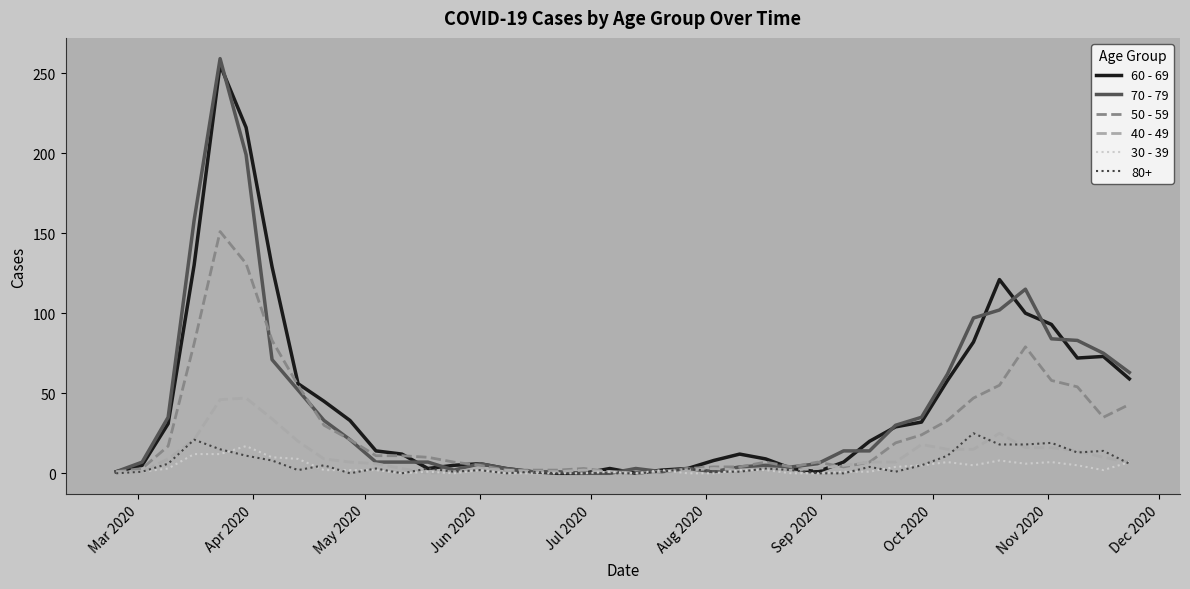

Which series has the widest spread of values?

70 - 79